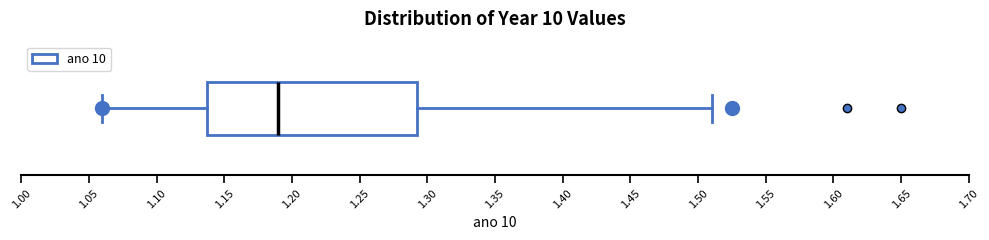

Transcribe this box plot: give where the median line is, the range the box spans, and where the two whiskers end, as read against the x-axis. The values are not printed on the chart, so give them approximately, as read against the axis.

median 1.190, box 1.140 to 1.295, whiskers 1.060 to 1.510